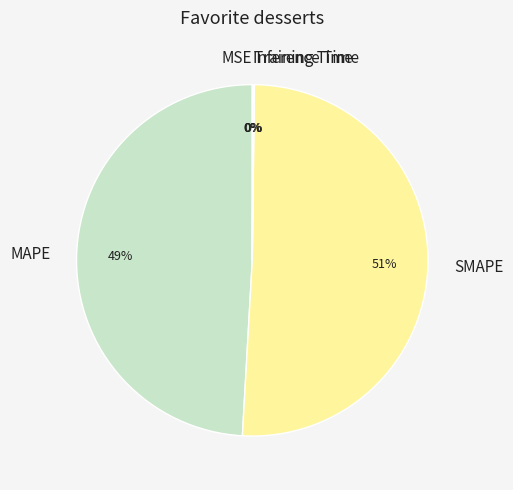

What is the largest slice in the pie chart?

SMAPE